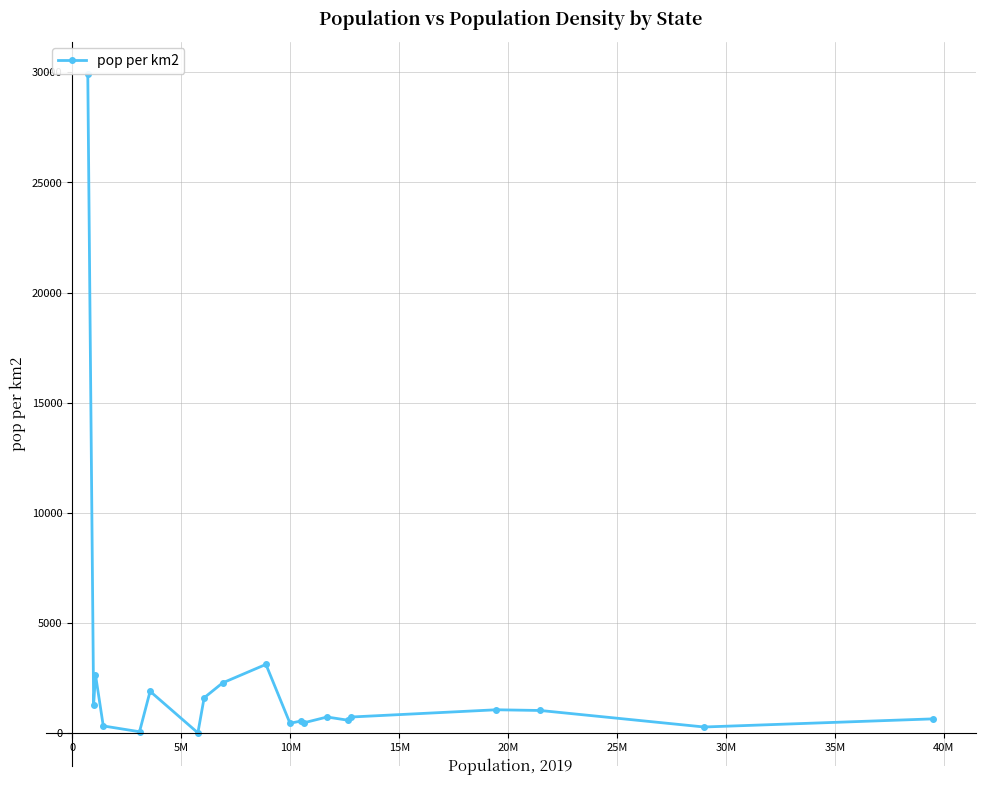

What is the maximum value shown in the chart?

29898.8